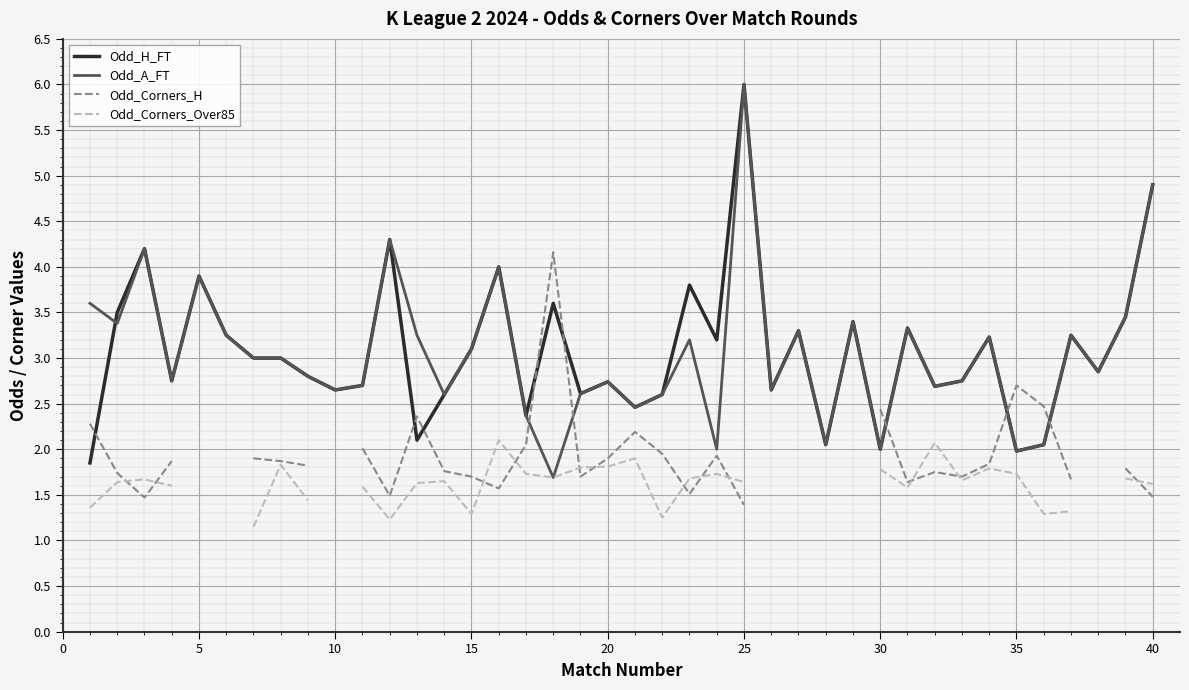

Which category has the highest value in the Odd_H_FT series?

25